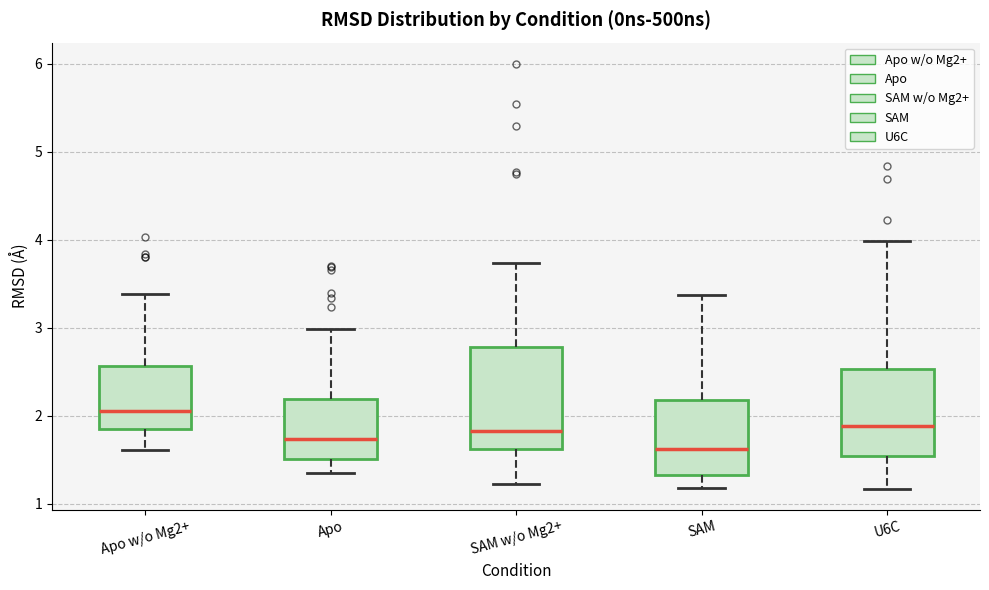

Reading left to right, transcribe this box plot: for each box, give where its median line is, the range the box spans, and where its two whiskers end, as read against the y-axis. The values are not printed on the chart, so give them approximately, as read against the axis.

Apo w/o Mg2+: median 2.1, box 1.9 to 2.6, whiskers 1.6 to 3.4
Apo: median 1.7, box 1.5 to 2.2, whiskers 1.4 to 3.0
SAM w/o Mg2+: median 1.8, box 1.6 to 2.8, whiskers 1.2 to 3.7
SAM: median 1.6, box 1.3 to 2.2, whiskers 1.2 to 3.4
U6C: median 1.9, box 1.5 to 2.5, whiskers 1.2 to 4.0